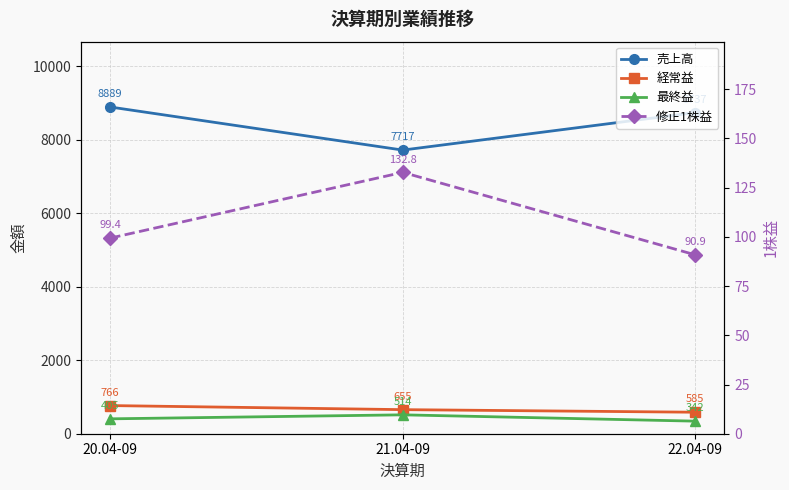

How many data points in 売上高 are less than 8737?

1